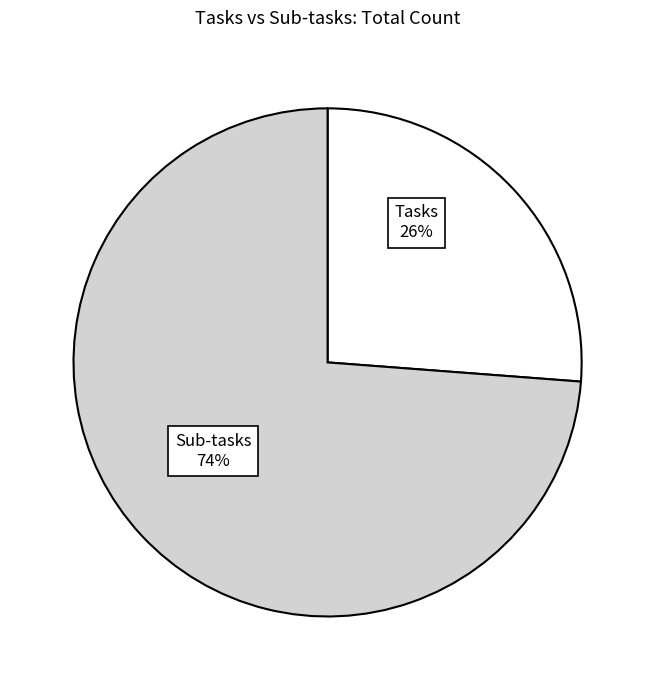

Rank the categories by value from lowest to highest.

Tasks, Sub-tasks